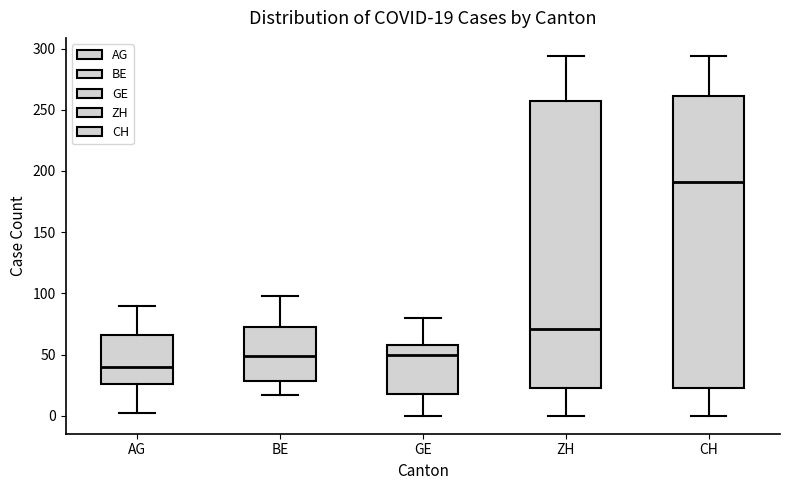

Which box's median line is the lowest?

AG